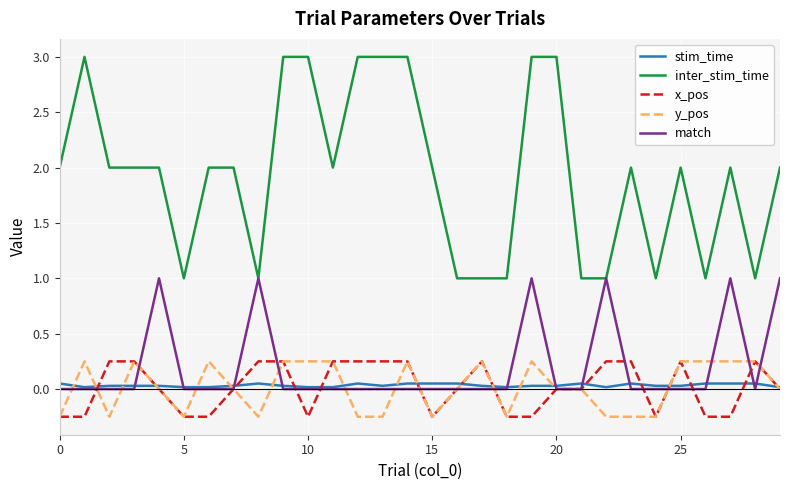

True or false: inter_stim_time and x_pos intersect in this chart.

False